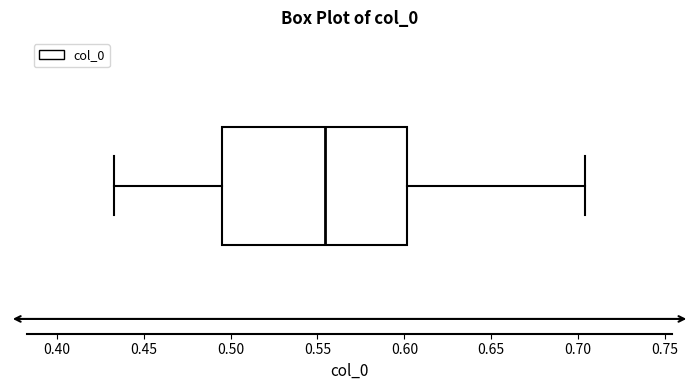

Where is the right edge of the box on the x-axis? The values are not printed on the chart, so give them approximately, as read against the axis.

0.600